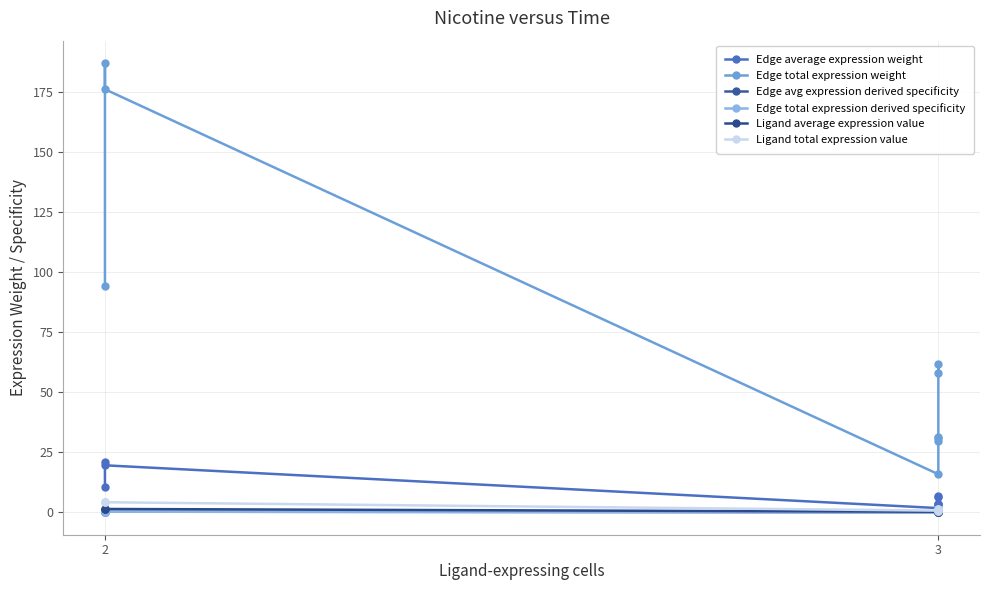

Which series has the widest spread of values?

Edge total expression weight